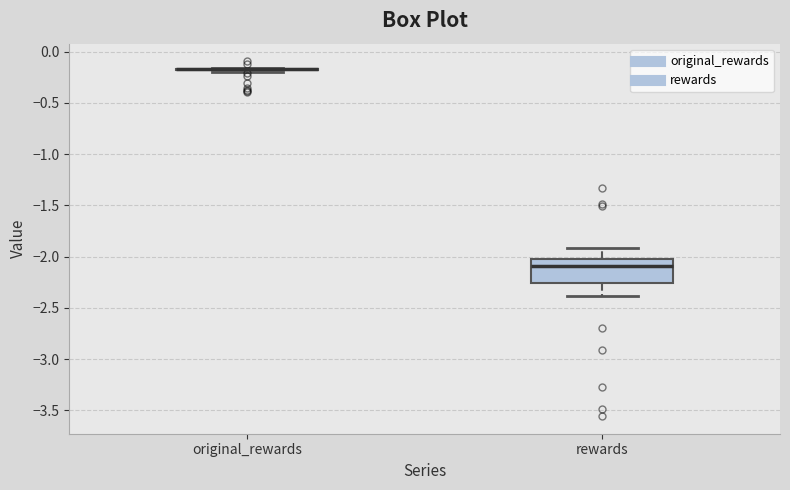

Reading left to right, read every box against the y-axis: the position of its median line, the range the box covers, and the ends of its whiskers. The values are not printed on the chart, so give them approximately, as read against the axis.

original_rewards: box collapsed to a line at -0.15, whiskers -0.20 to -0.15
rewards: median -2.10, box -2.25 to -2.05, whiskers -2.40 to -1.90